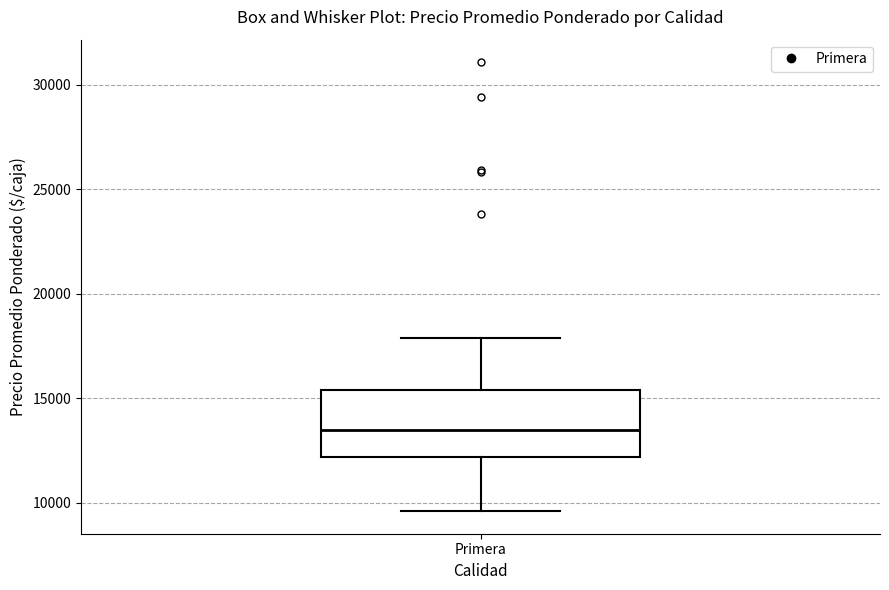

Transcribe this box plot: give where the median line is, the range the box spans, and where the two whiskers end, as read against the y-axis. The values are not printed on the chart, so give them approximately, as read against the axis.

median 13500, box 12000 to 15500, whiskers 9500 to 18000